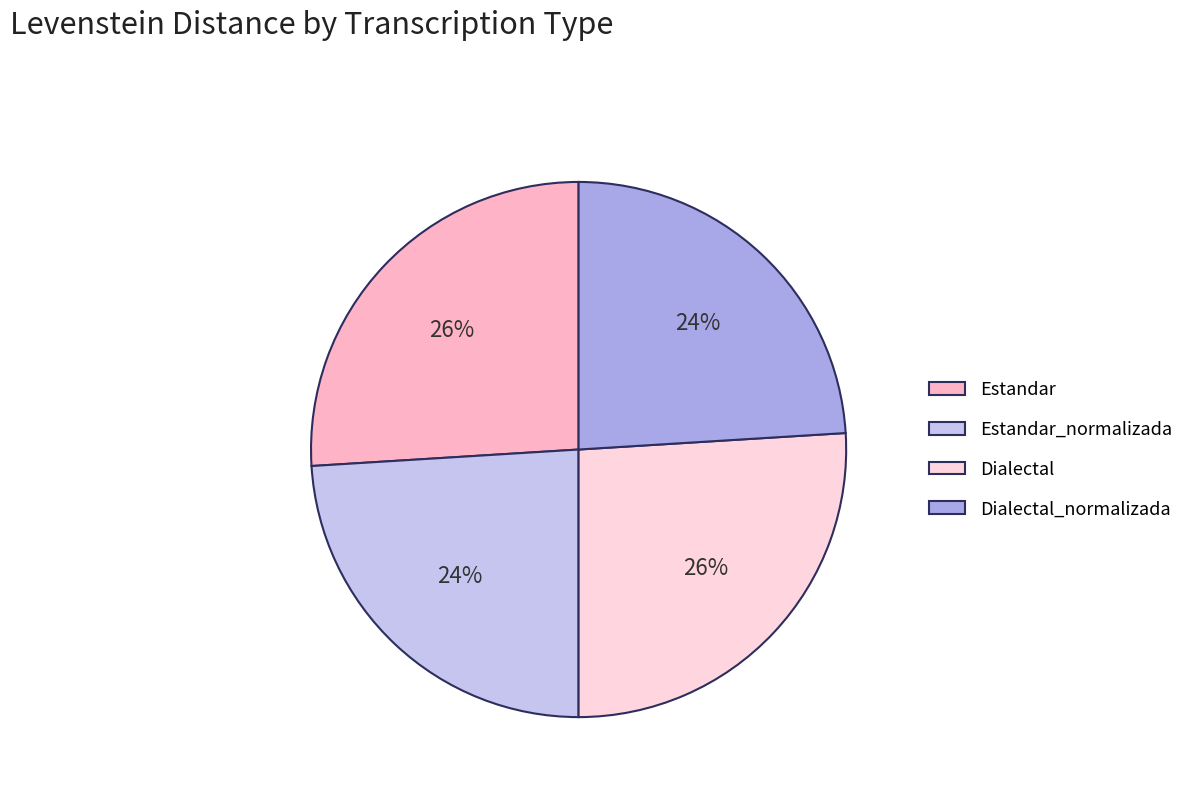

Is Estandar_normalizada the majority of the pie?

No